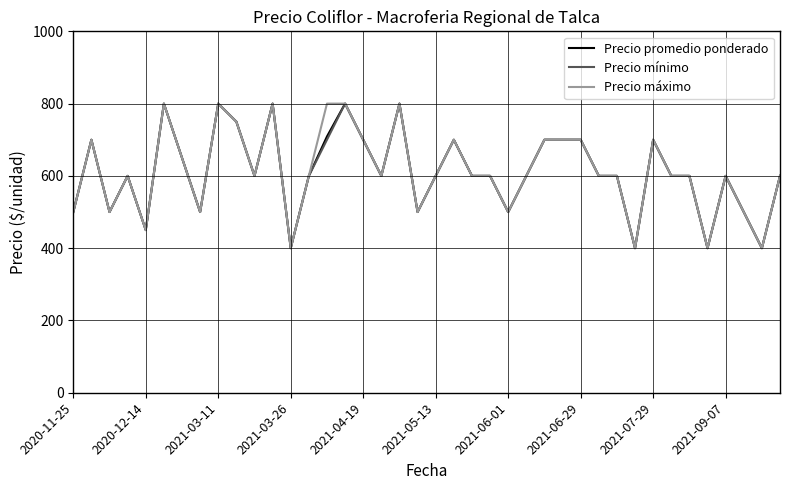

What is the minimum value shown in the chart?

400